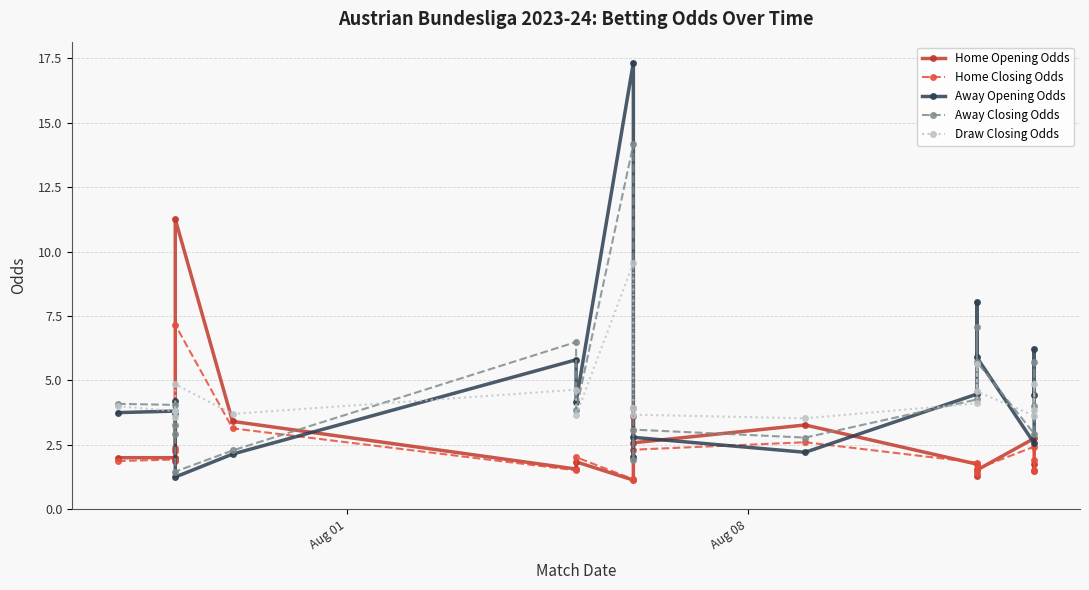

What is the value of the Away Opening Odds point at the 11th from the left?

2.8